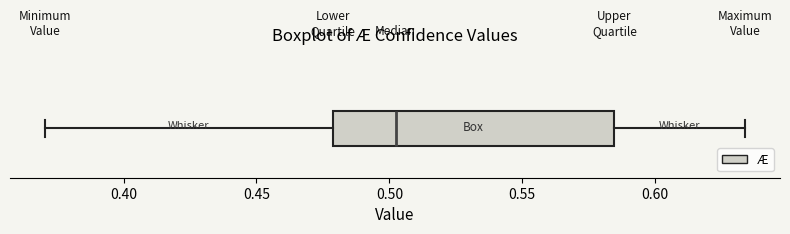

Where does the right whisker of the box end on the x-axis? The values are not printed on the chart, so give them approximately, as read against the axis.

0.635